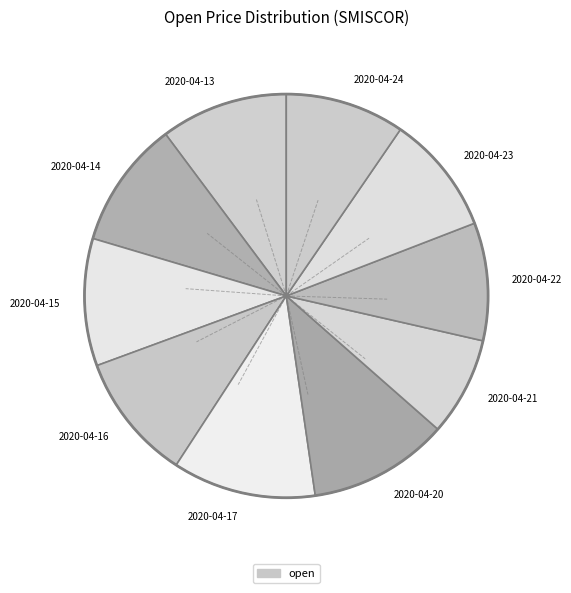

Is it true that 2020-04-23 is 10% of the pie?

True